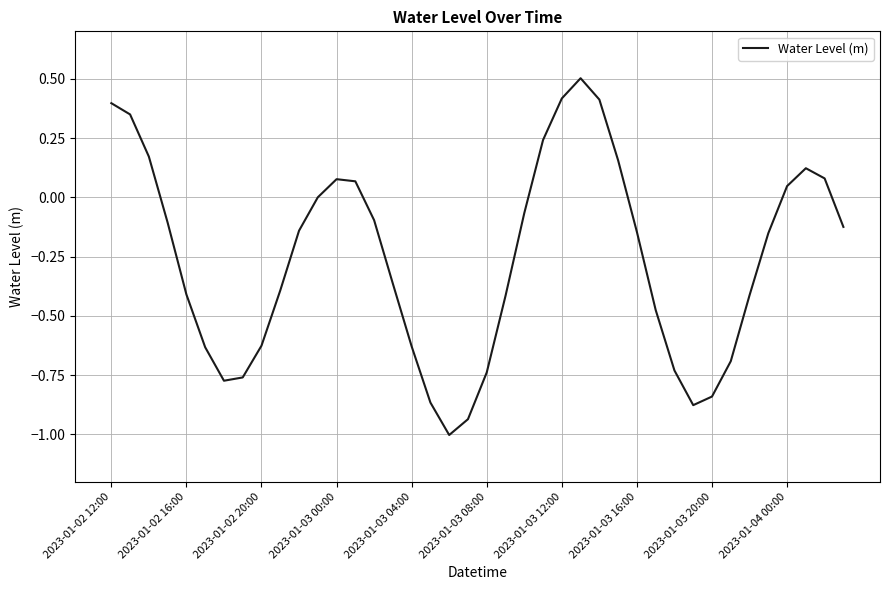

What is the smallest value displayed?

-1.0